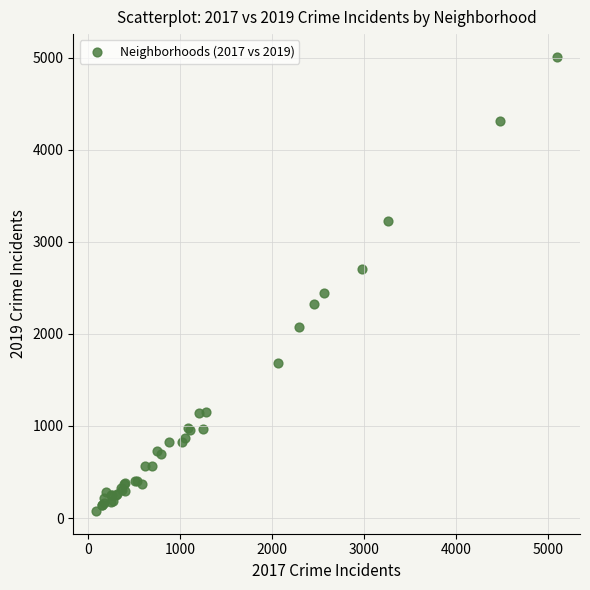

What Y value in the scatter plot is closest to 2542?

2441